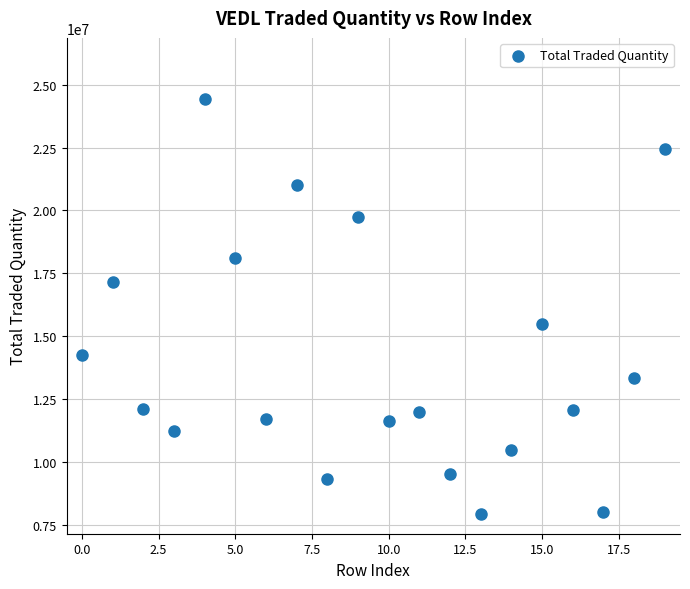

What is the range of Y values (max minus min)?

16473540